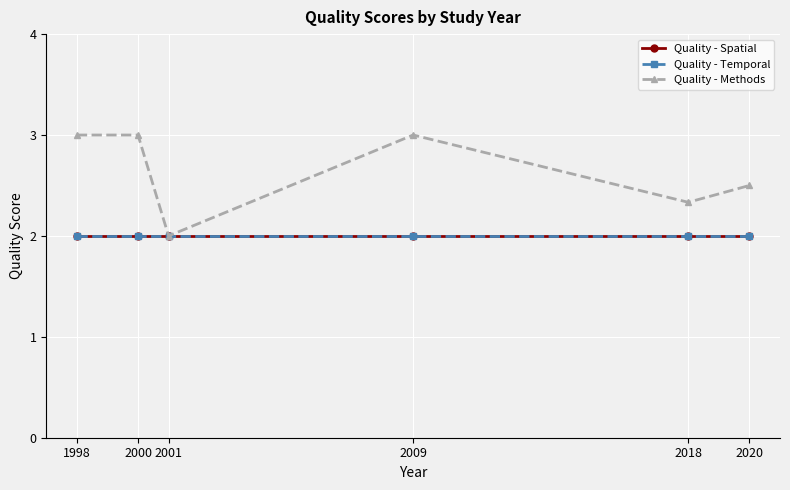

How many interior local peaks does the Quality - Methods series have?

1